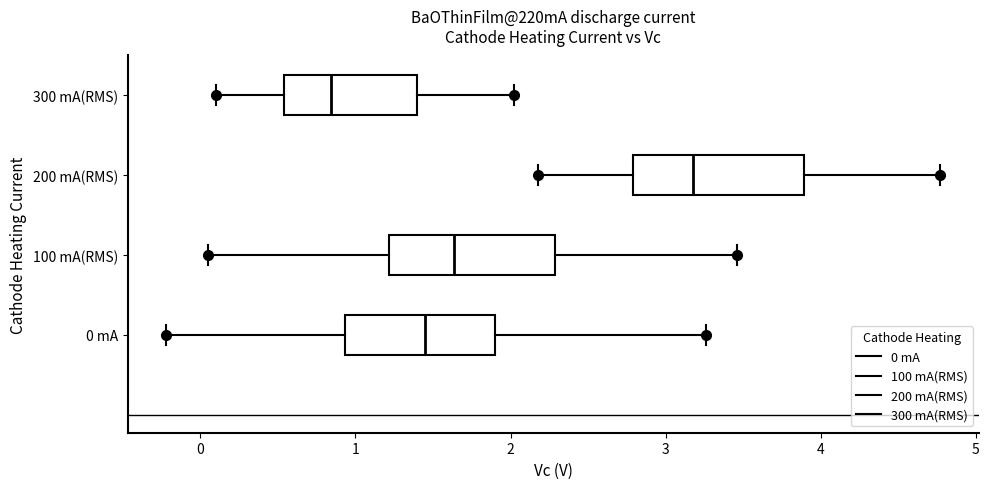

Reading bottom to top, transcribe this box plot: for each box, give where its median line is, the range the box spans, and where its two whiskers end, as read against the x-axis. The values are not printed on the chart, so give them approximately, as read against the axis.

0 mA: median 1.5, box 0.9 to 1.9, whiskers -0.2 to 3.3
100 mA(RMS): median 1.6, box 1.2 to 2.3, whiskers 0.1 to 3.5
200 mA(RMS): median 3.2, box 2.8 to 3.9, whiskers 2.2 to 4.8
300 mA(RMS): median 0.8, box 0.5 to 1.4, whiskers 0.1 to 2.0